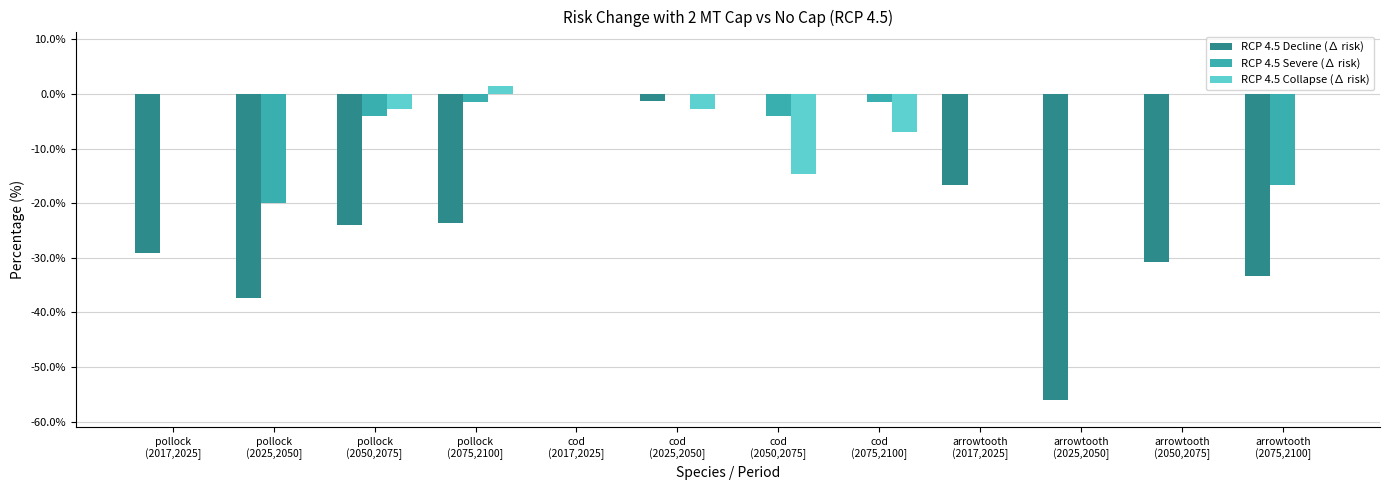

Are the bars grouped side by side (vs. stacked)?

Yes